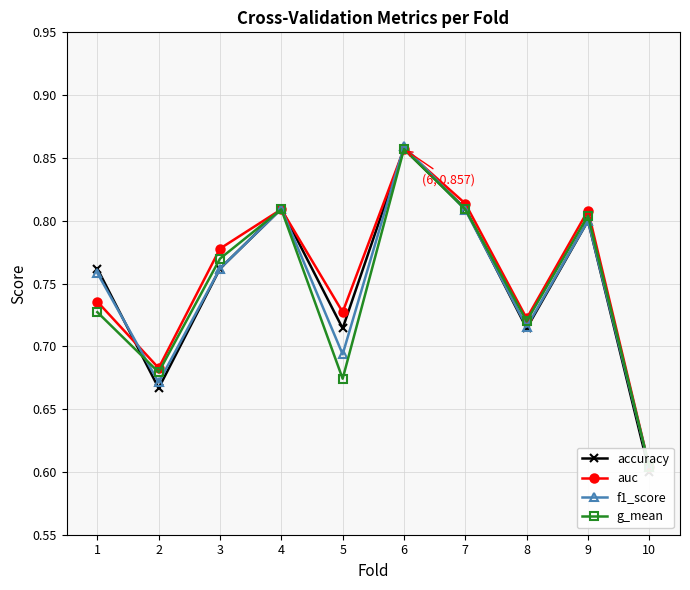

What are all the series names shown in the legend?

accuracy, auc, f1_score, g_mean